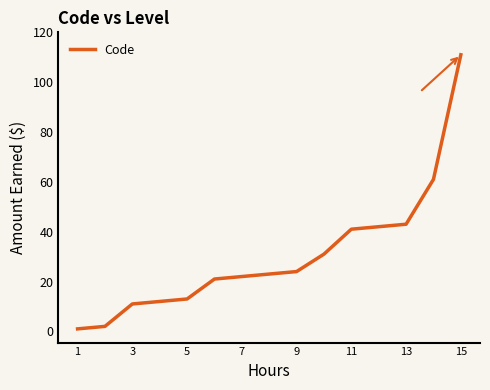

What is the difference between the maximum and second lowest values?

109